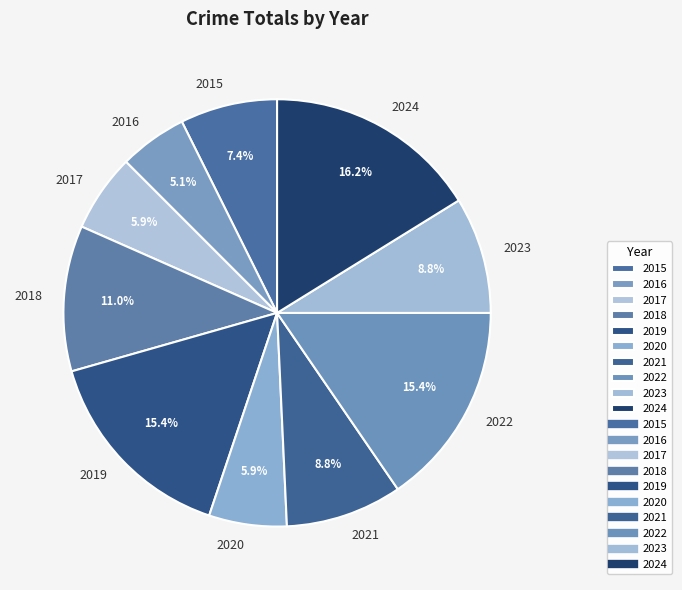

Combined, what portion of the pie is 2017 and 2020?

11.8%